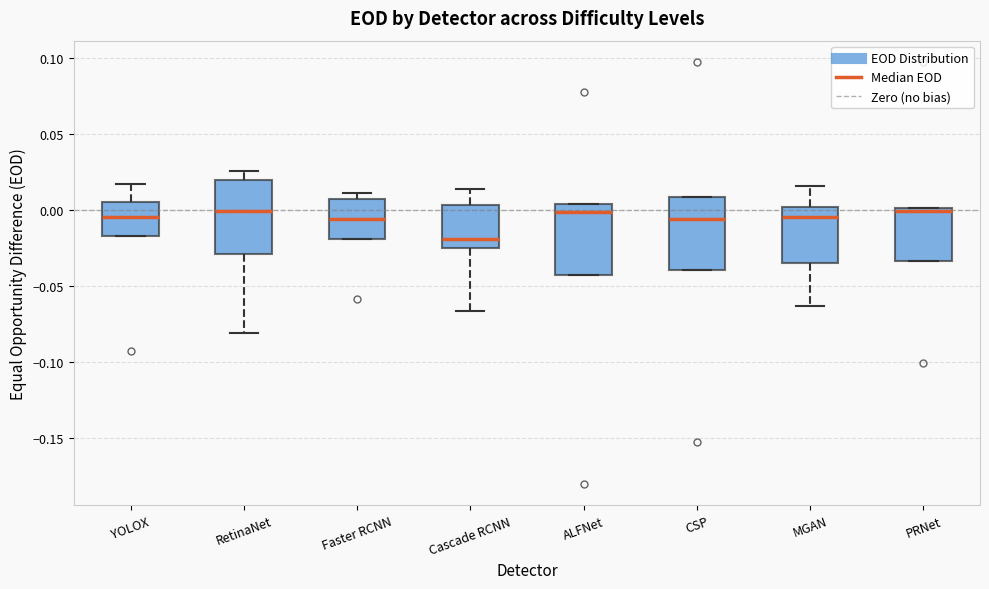

Which box's median line is the lowest?

Cascade RCNN